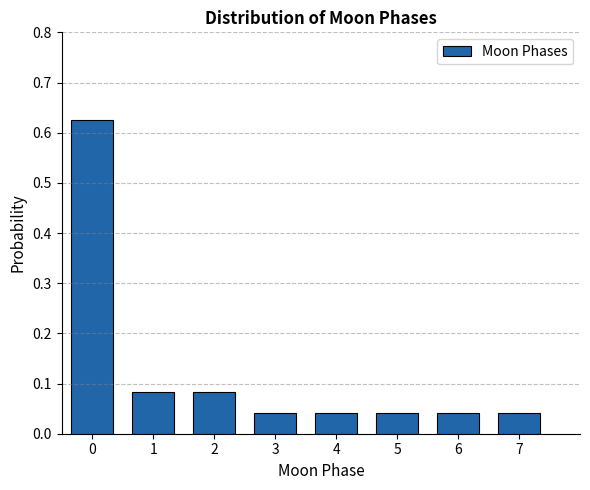

The value at 2 is 0.0. True or false?

False